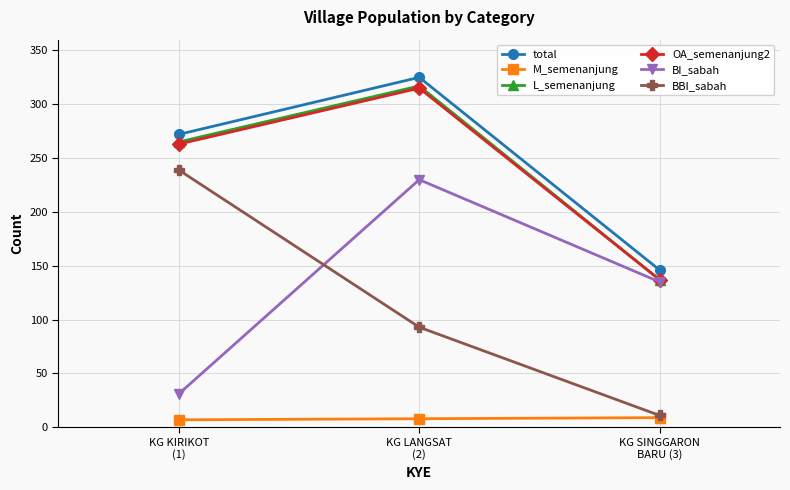

At which category is the sum across all series the highest?

KG LANGSAT
(2)